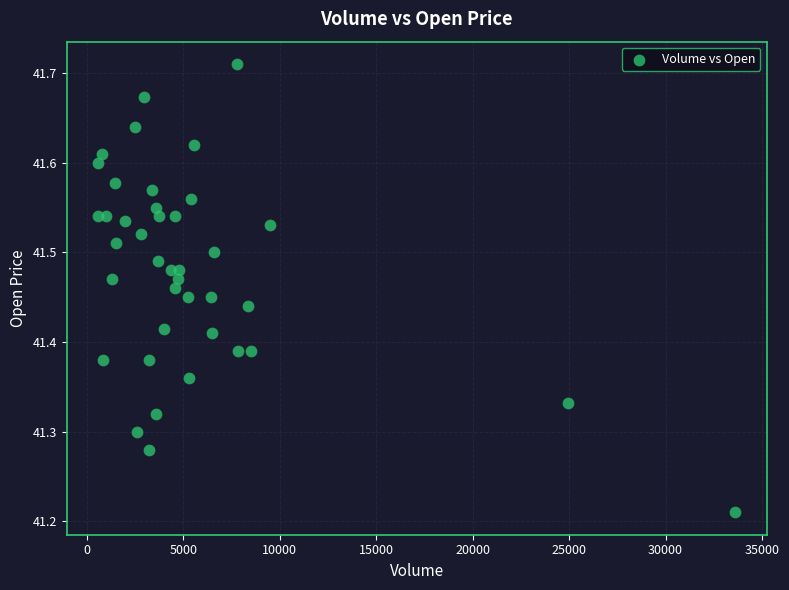

What is the range of X values (max minus min)?

32998.0